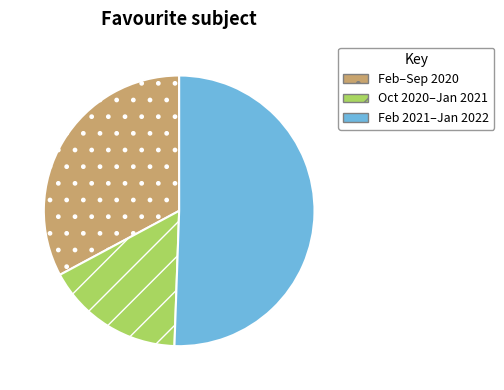

Which slice is the smallest?

Oct 2020–Jan 2021